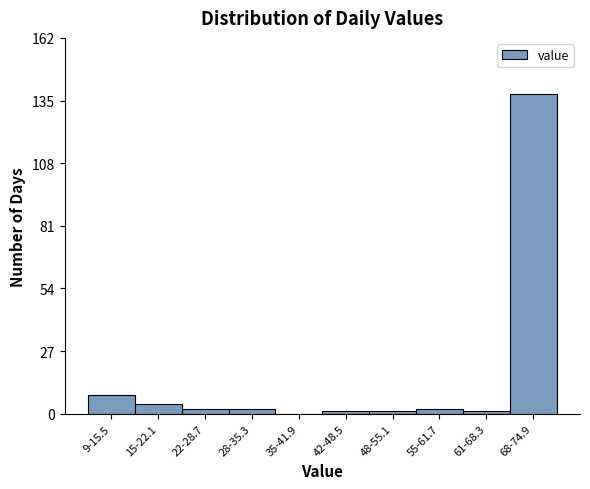

Reading left to right, what are all the values shown in this chart?

9-15.5=8	15-22.1=4	22-28.7=2	28-35.3=2	35-41.9=0	42-48.5=1	48-55.1=1	55-61.7=2	61-68.3=1	68-74.9=138